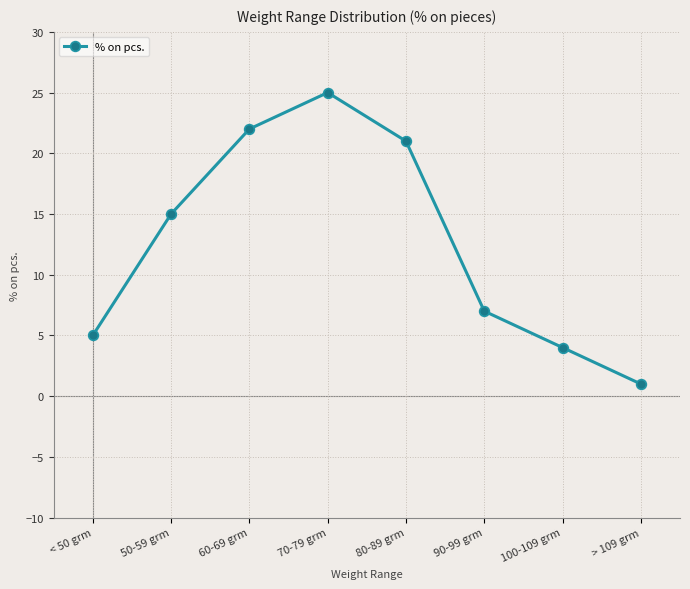

What is the difference between the maximum and minimum values?

24